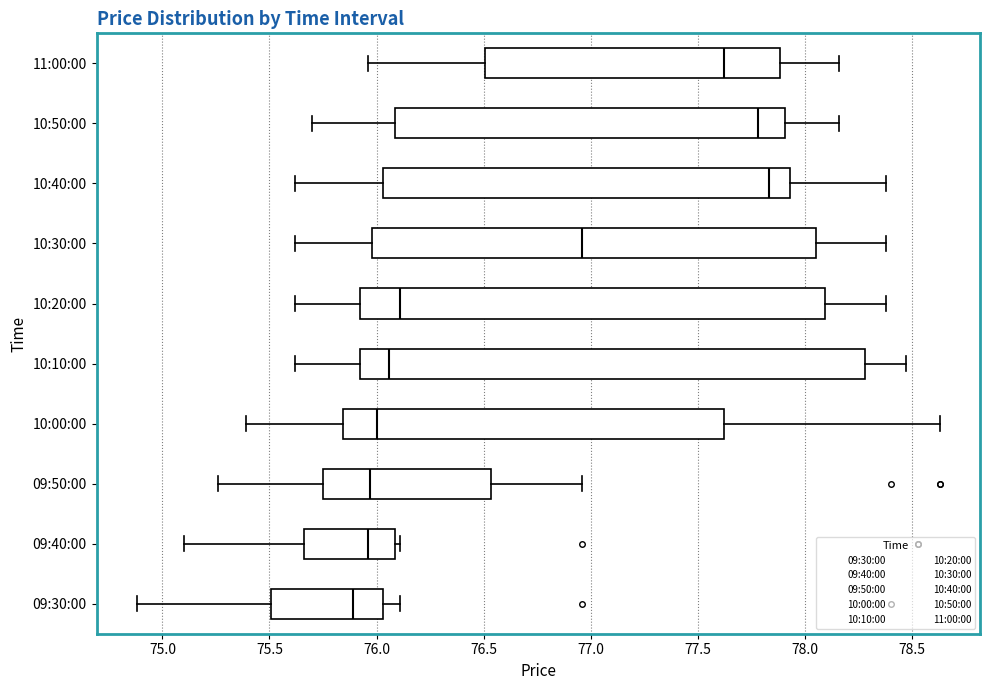

Reading bottom to top, transcribe this box plot: for each box, give where its median line is, the range the box spans, and where its two whiskers end, as read against the x-axis. The values are not printed on the chart, so give them approximately, as read against the axis.

09:30:00: median 75.90, box 75.50 to 76.05, whiskers 74.90 to 76.10
09:40:00: median 75.95, box 75.65 to 76.10, whiskers 75.10 to 76.10 (just right of the box's right edge)
09:50:00: median 75.95, box 75.75 to 76.55, whiskers 75.25 to 76.95
10:00:00: median 76.00, box 75.85 to 77.60, whiskers 75.40 to 78.65
10:10:00: median 76.05, box 75.95 to 78.30, whiskers 75.60 to 78.45
10:20:00: median 76.10, box 75.95 to 78.10, whiskers 75.60 to 78.40
10:30:00: median 76.95, box 76.00 to 78.05, whiskers 75.60 to 78.40
10:40:00: median 77.85, box 76.05 to 77.95, whiskers 75.60 to 78.40
10:50:00: median 77.80, box 76.10 to 77.90, whiskers 75.70 to 78.15
11:00:00: median 77.60, box 76.50 to 77.90, whiskers 75.95 to 78.15